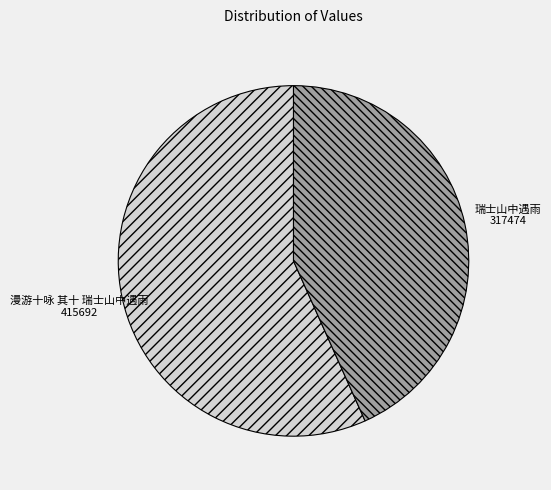

Rank the categories by value from lowest to highest.

瑞士山中遇雨, 漫游十咏 其十 瑞士山中遇雨